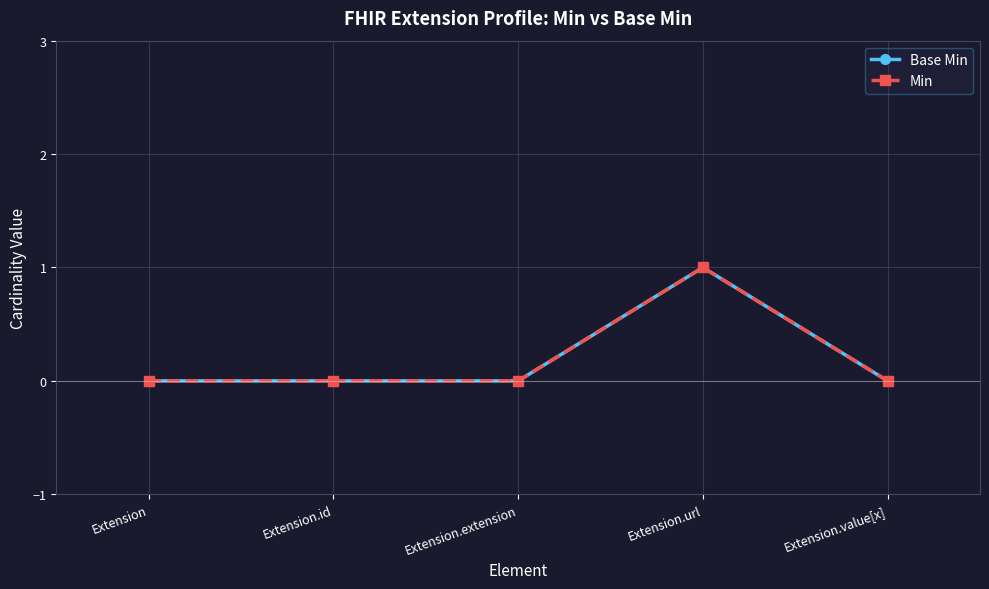

Which has a higher value, Extension.url or Extension?

Extension.url